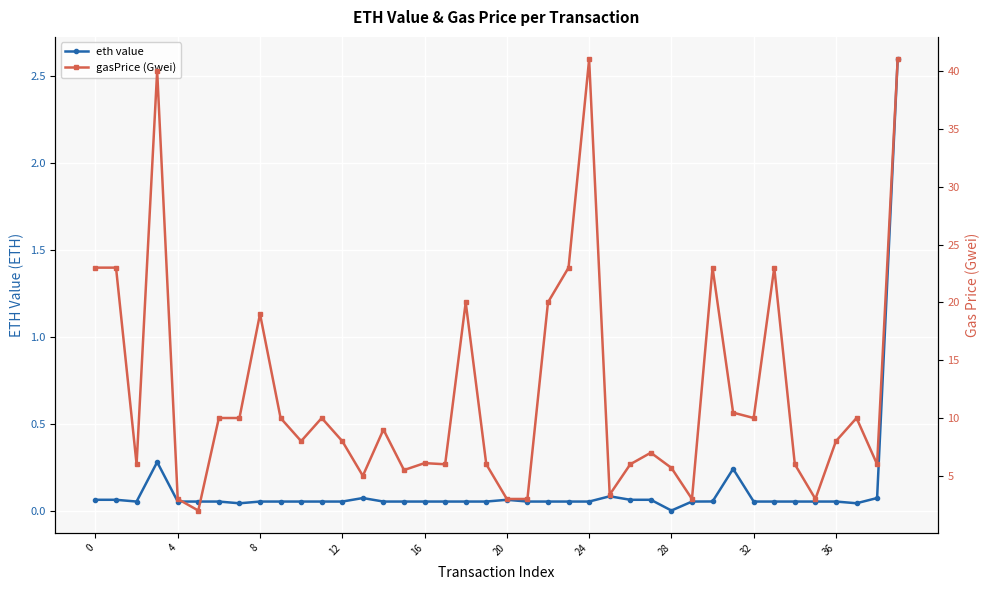

Rank the series by their maximum value, from highest to lowest.

gasPrice (Gwei), eth value